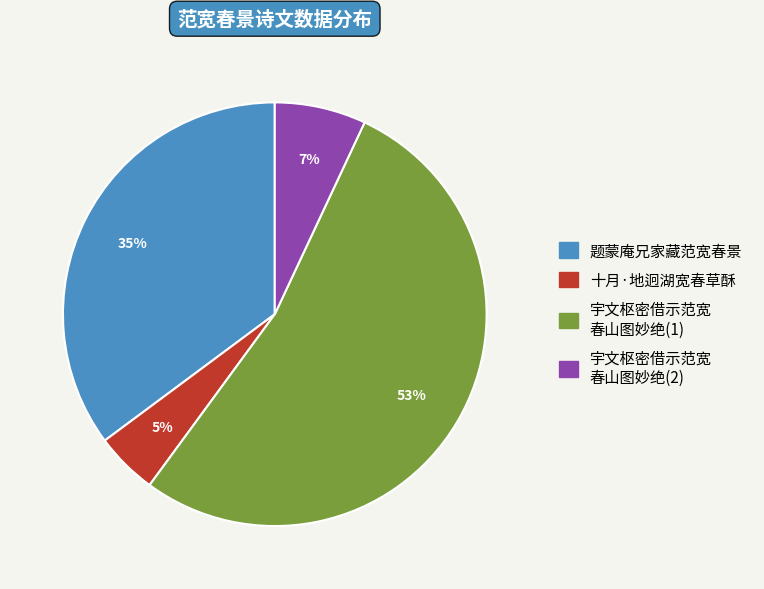

To the nearest percent, what is the average slice percentage?

25%